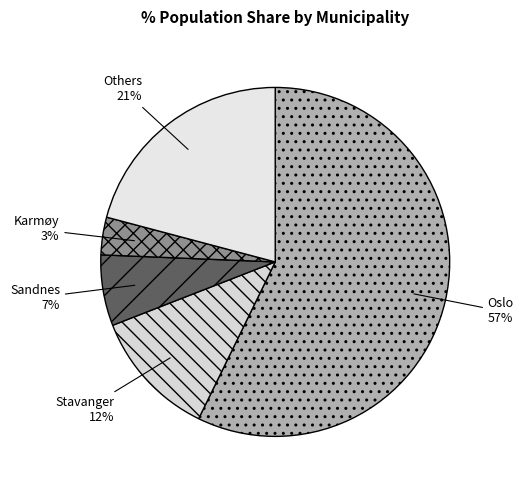

To the nearest percent, what is the average slice percentage?

20%